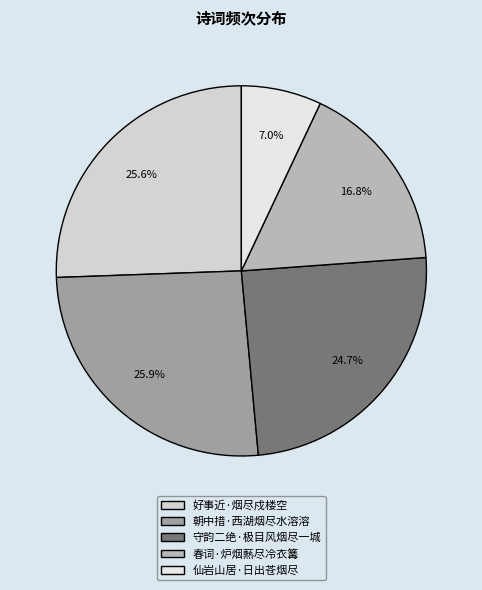

Rank the categories by value from highest to lowest.

朝中措·西湖烟尽水溶溶, 好事近·烟尽戍楼空, 守韵二绝·极目风烟尽一城, 春词·炉烟爇尽冷衣篝, 仙岩山居·日出苍烟尽